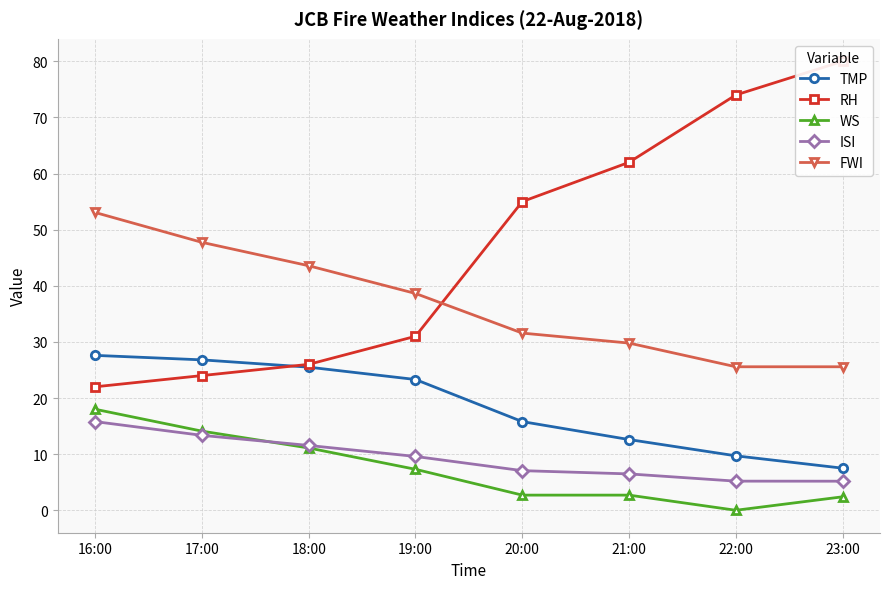

True or false: RH has more than 0 points higher than both neighbors.

False